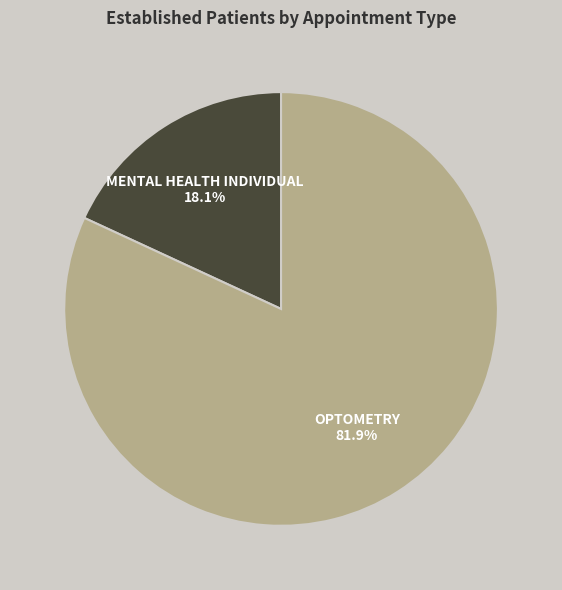

How many slices are in this pie chart?

2